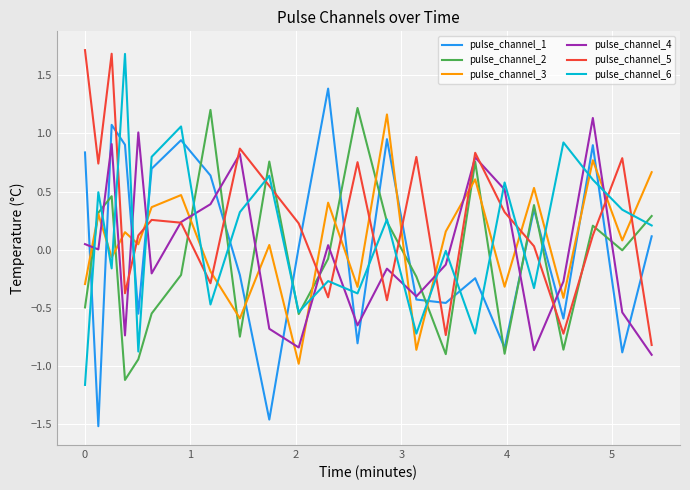

Which series has the largest total across all categories?

pulse_channel_5